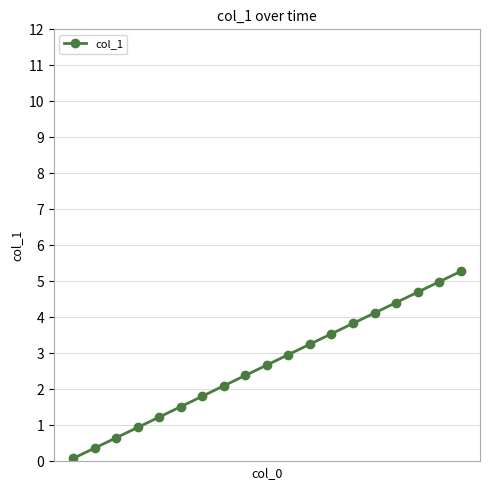

What is the value of the 7th point from the left?

1.8